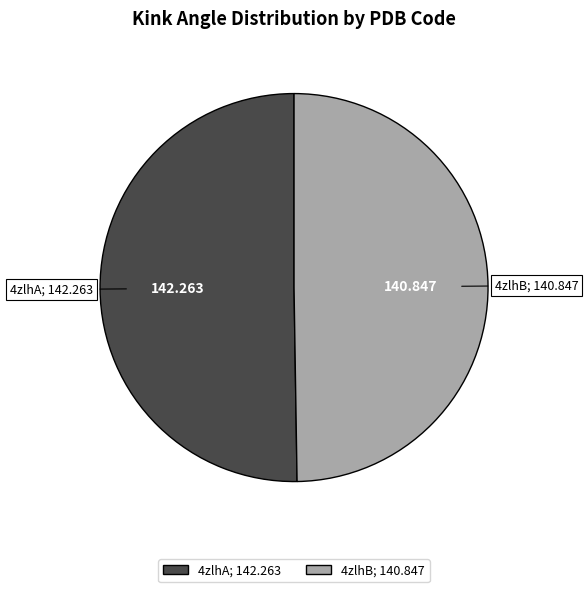

Combined, do 4zlhB; 140.847 and 4zlhA; 142.263 account for over 50%?

Yes